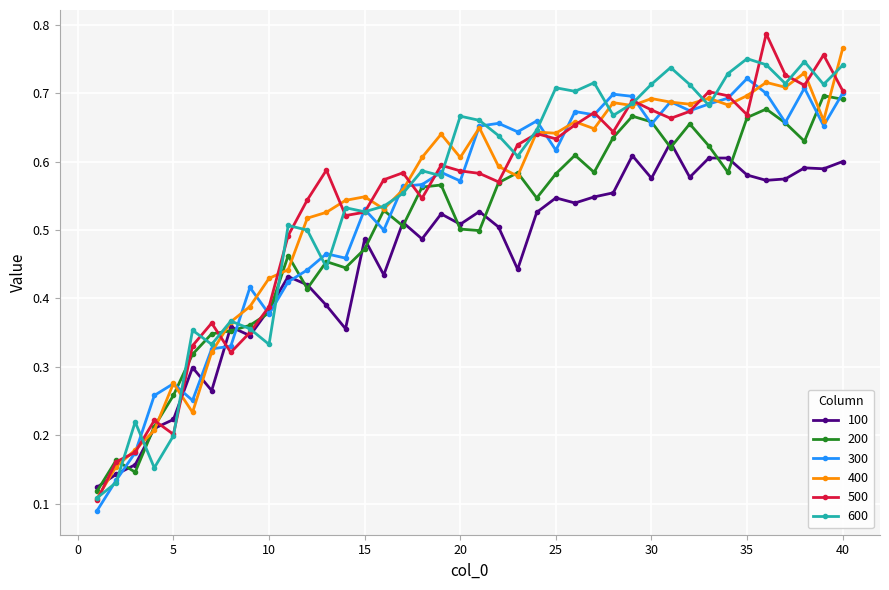

At how many categories does at least one series exceed 0?

40